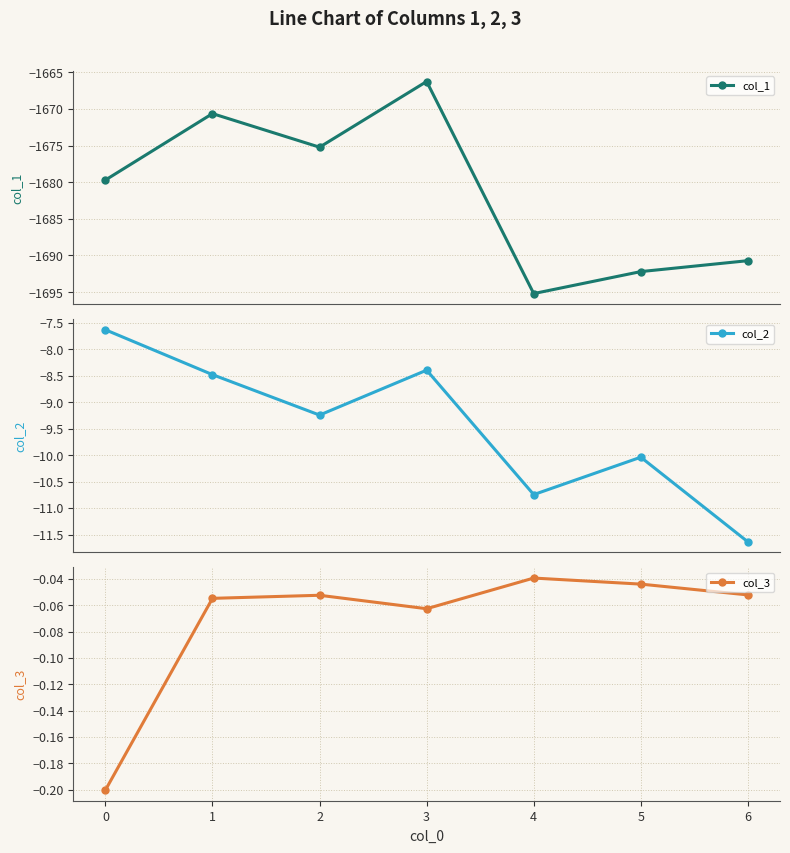

In col_1, how many points are higher than both neighbors (excluding endpoints)?

2